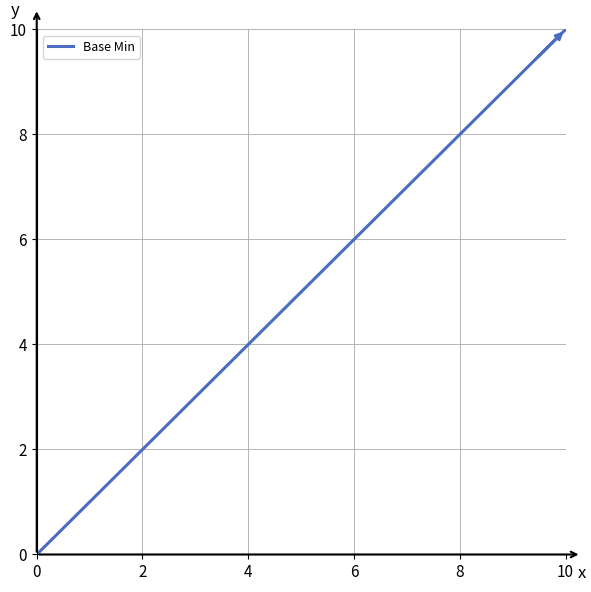

What is the maximum value shown in the chart?

10.0